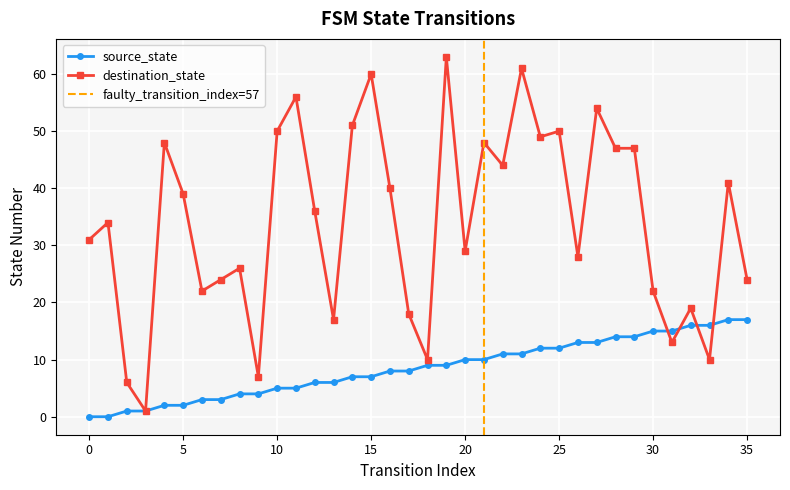

Reading right to left, what are all the values shown in this chart?

source_state: 17	17	16	16	15	15	14	14	13	13	12	12	11	11	10	10	9	9	8	8	7	7	6	6	5	5	4	4	3	3	2	2	1	1	0	0
destination_state: 24	41	10	19	13	22	47	47	54	28	50	49	61	44	48	29	63	10	18	40	60	51	17	36	56	50	7	26	24	22	39	48	1	6	34	31